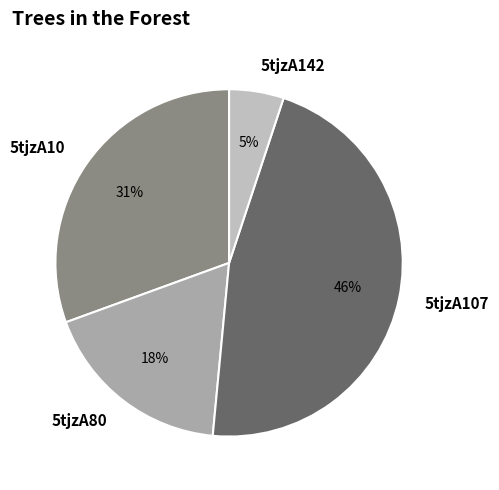

To the nearest percent, what is the average slice percentage?

25%